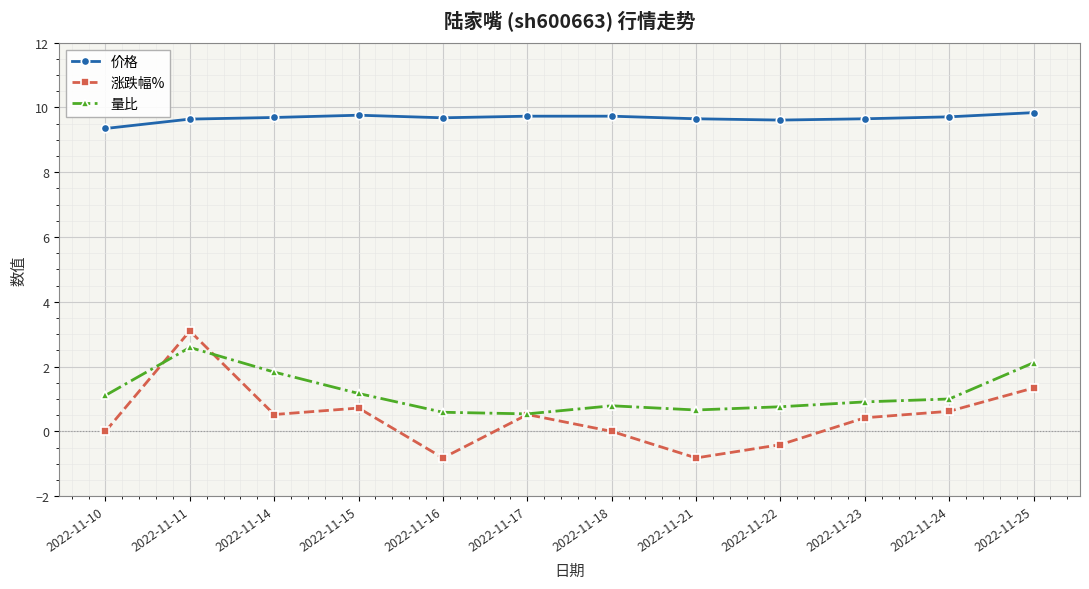

At which label does 涨跌幅% reach its peak?

2022-11-11